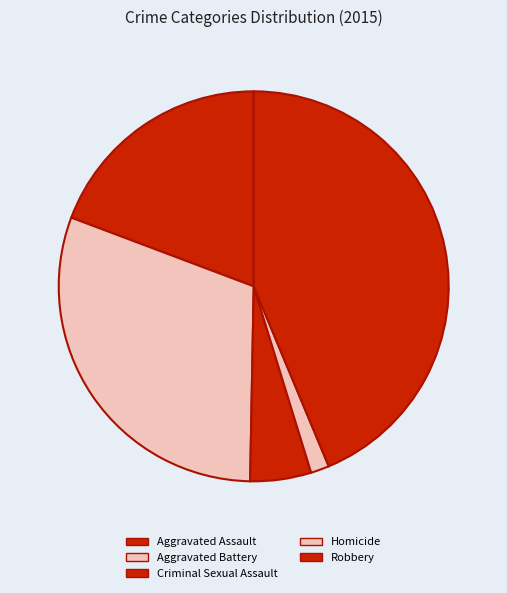

Is it true that Homicide is 2% of the pie?

True